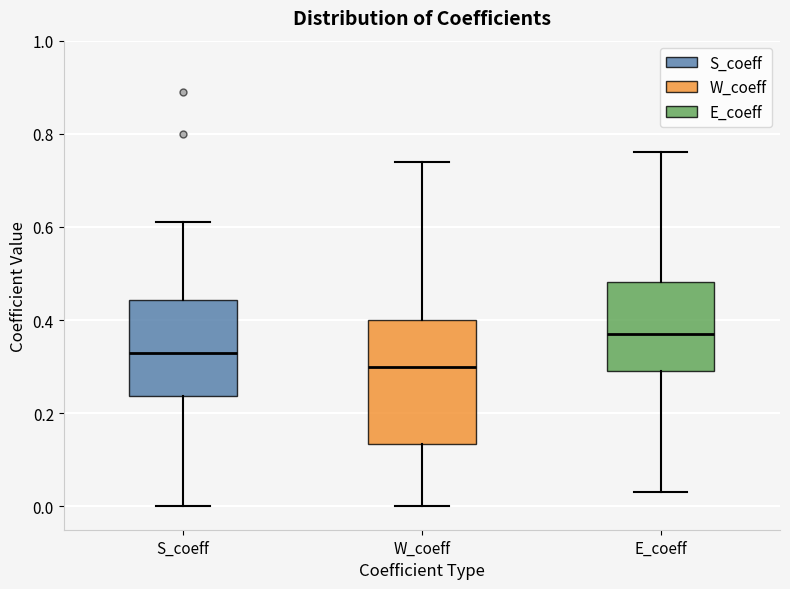

Reading left to right, transcribe this box plot: for each box, give where its median line is, the range the box spans, and where its two whiskers end, as read against the y-axis. The values are not printed on the chart, so give them approximately, as read against the axis.

S_coeff: median 0.34, box 0.24 to 0.44, whiskers 0.00 to 0.62
W_coeff: median 0.30, box 0.14 to 0.40, whiskers 0.00 to 0.74
E_coeff: median 0.38, box 0.30 to 0.48, whiskers 0.04 to 0.76